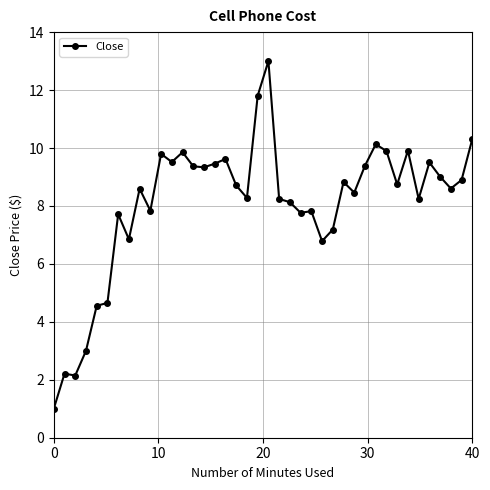

What is the sum of all values?

323.1